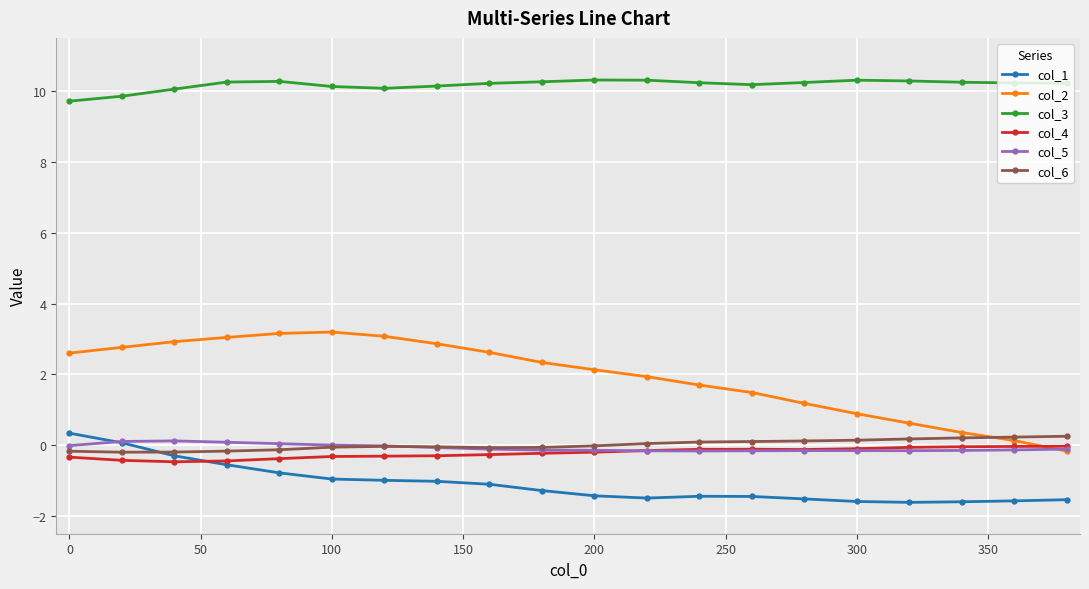

Count the number of categories in the chart.

20